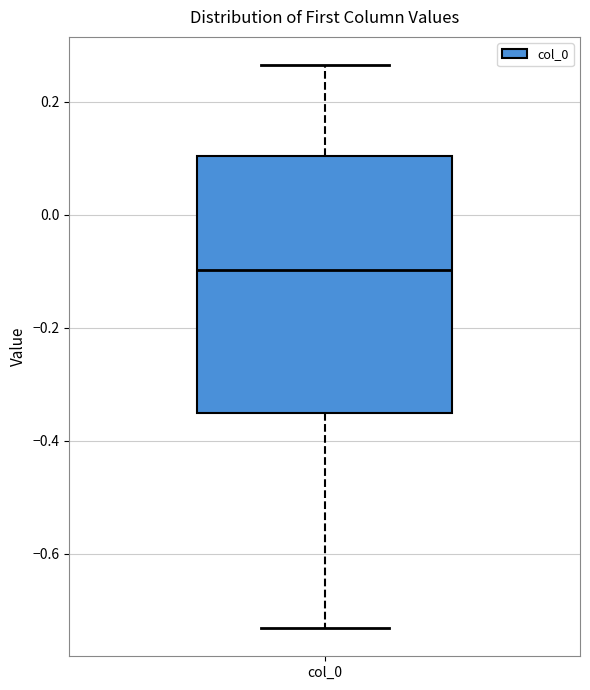

Where does the lower whisker of the box for col_0 end on the y-axis? The values are not printed on the chart, so give them approximately, as read against the axis.

-0.74